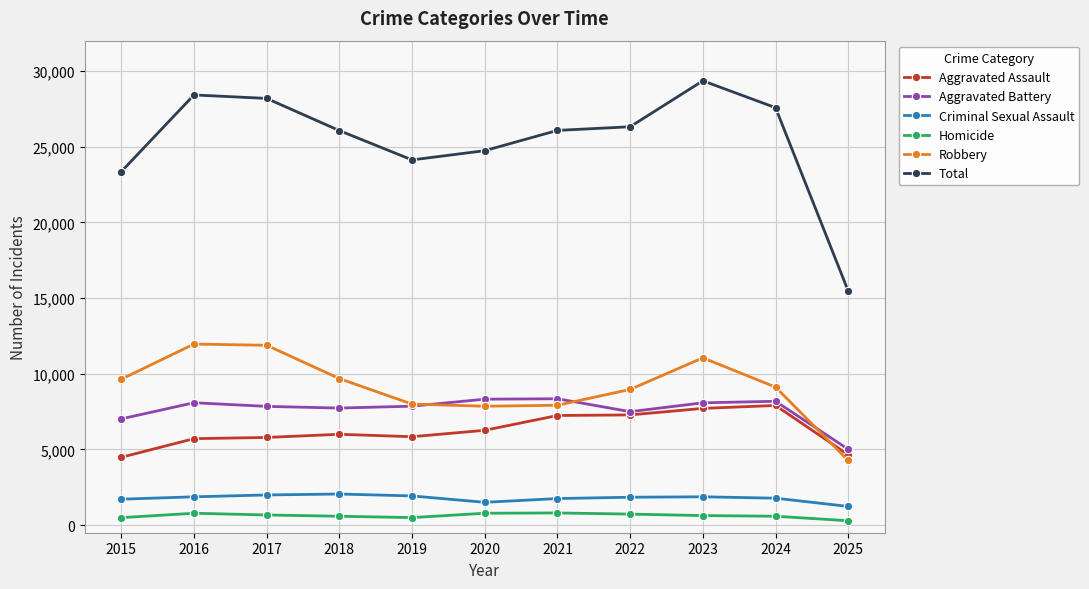

True or false: Total has a value of 14326 at 2019.

False